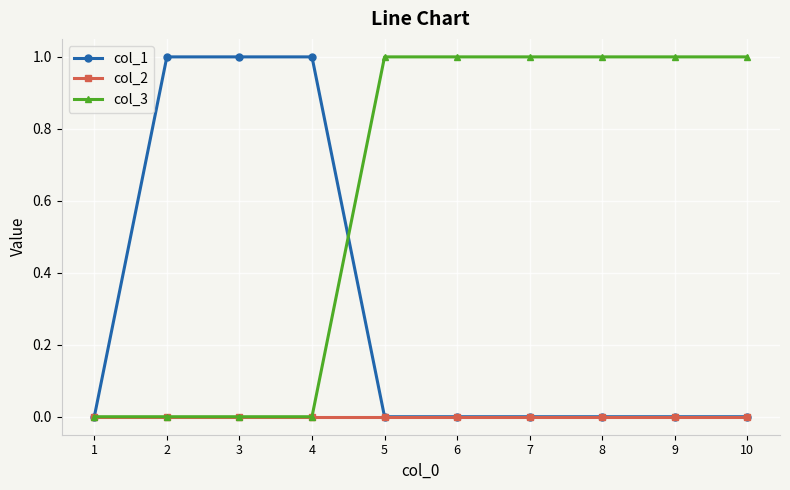

True or false: col_3 has a value of 0 at 5.

False